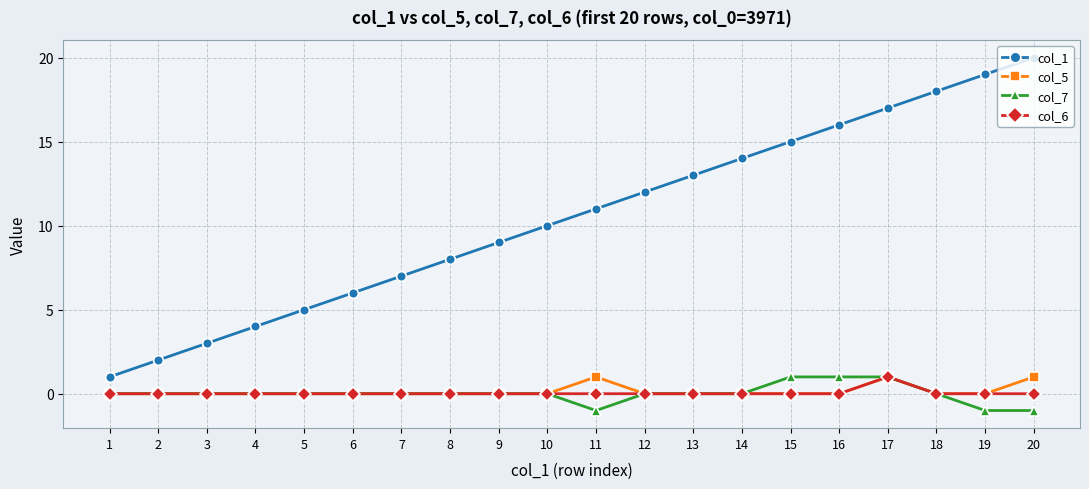

What is the approximate value of col_1 at 20?

20